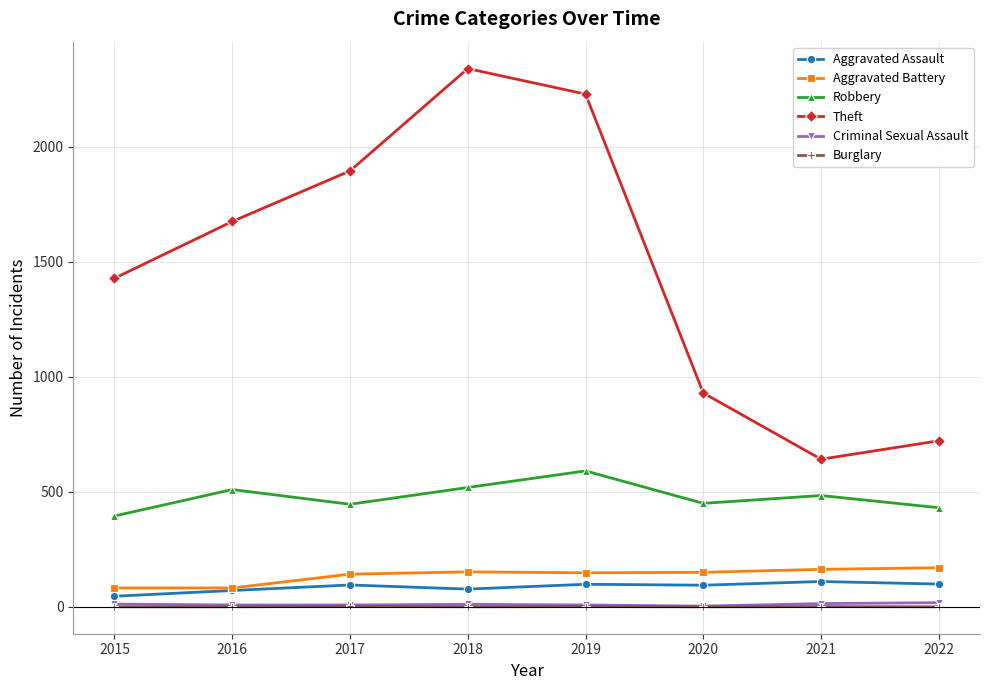

Which series has the largest range (max minus min)?

Theft